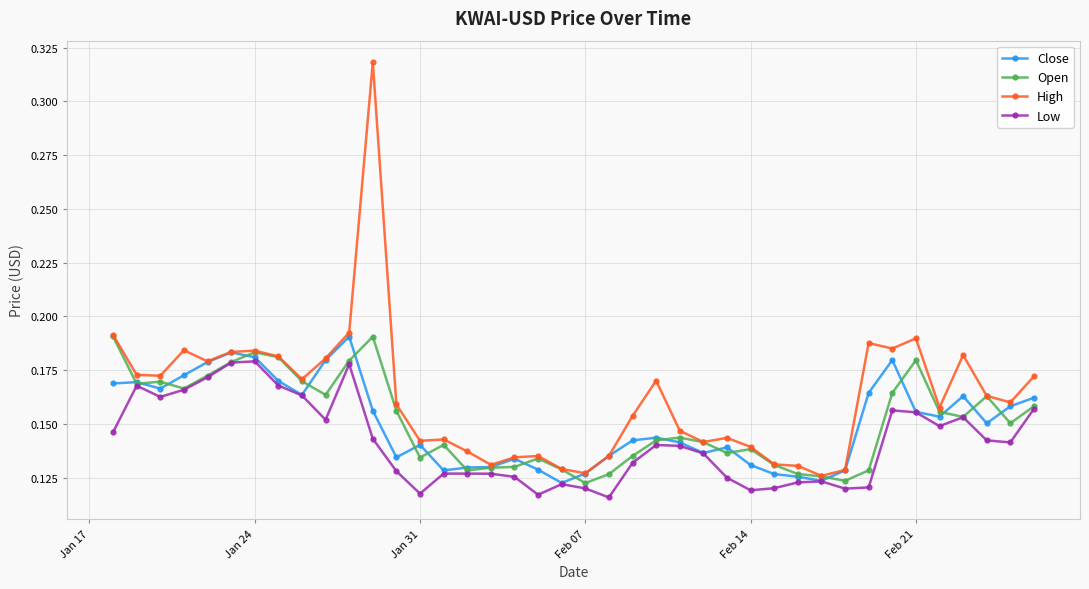

How many Open values are between 0 and 1?

40